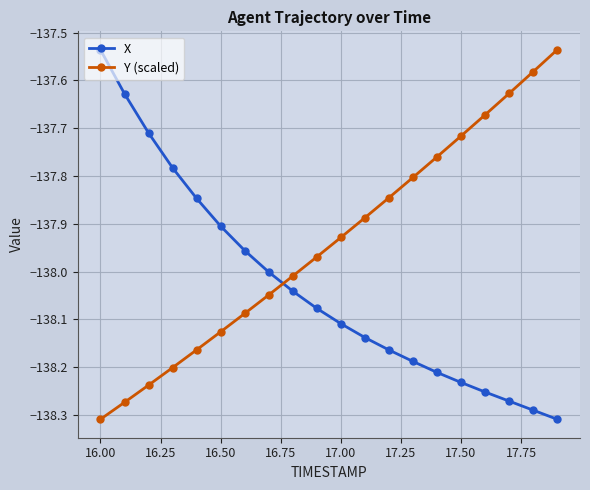

Which series ends up on top after the final intersection of X and Y (scaled)?

Y (scaled)